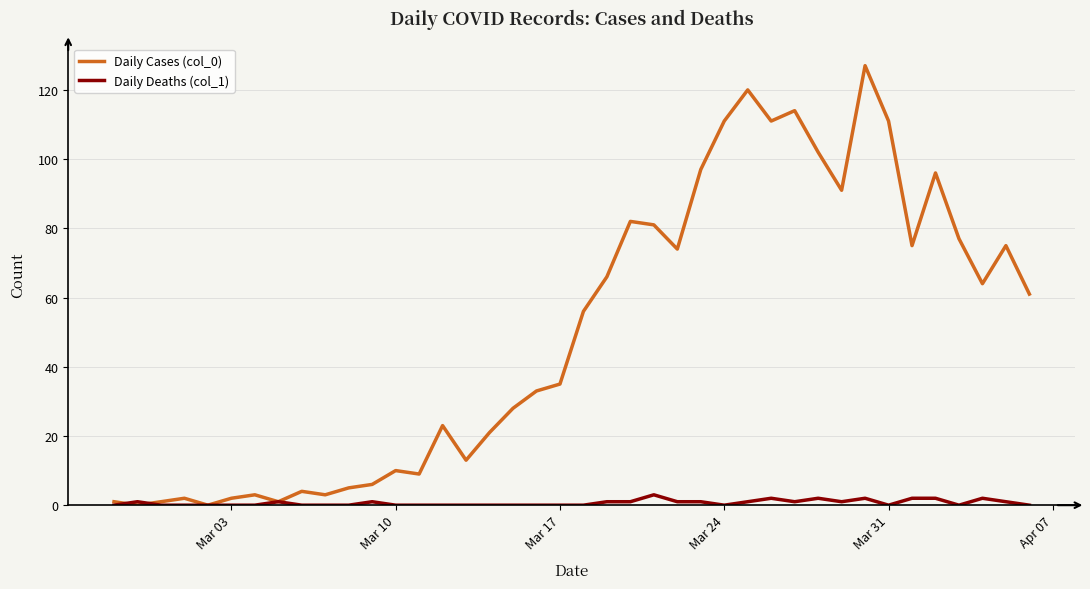

Which series has the largest total across all categories?

Daily Cases (col_0)